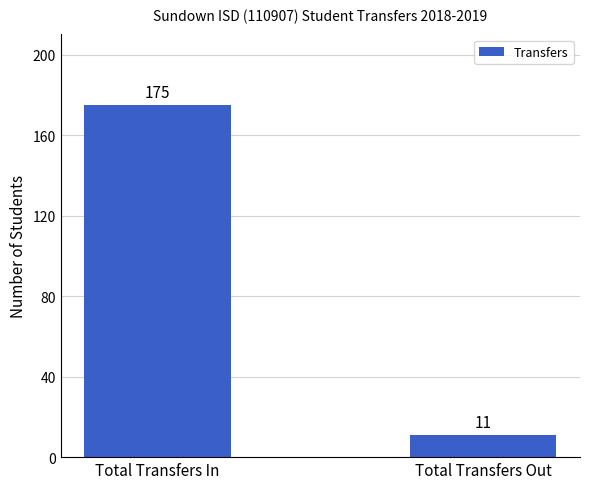

Count the values in the range 11 to 175.

2